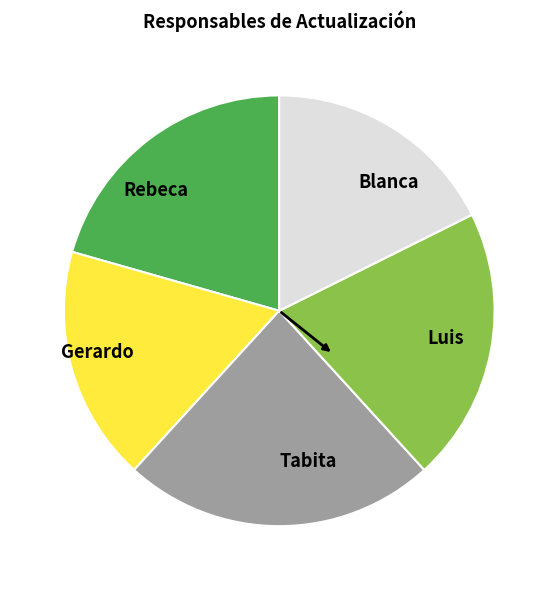

Which slice is the largest?

Tabita